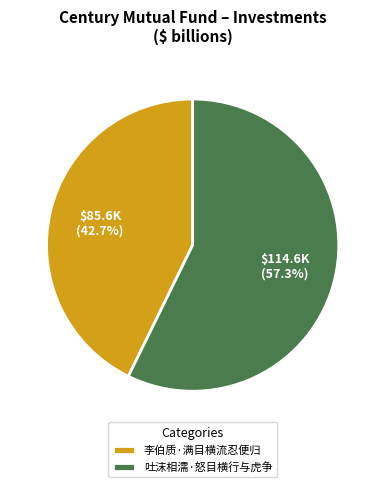

Which category accounts for the majority?

吐沫相濡·怒目横行与虎争